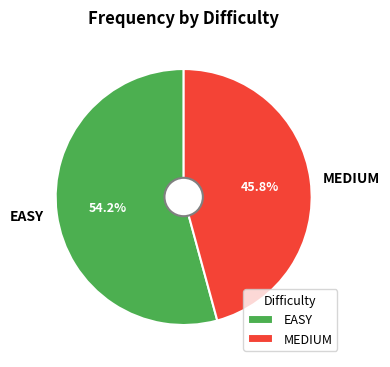

Which has a higher value, MEDIUM or EASY?

EASY